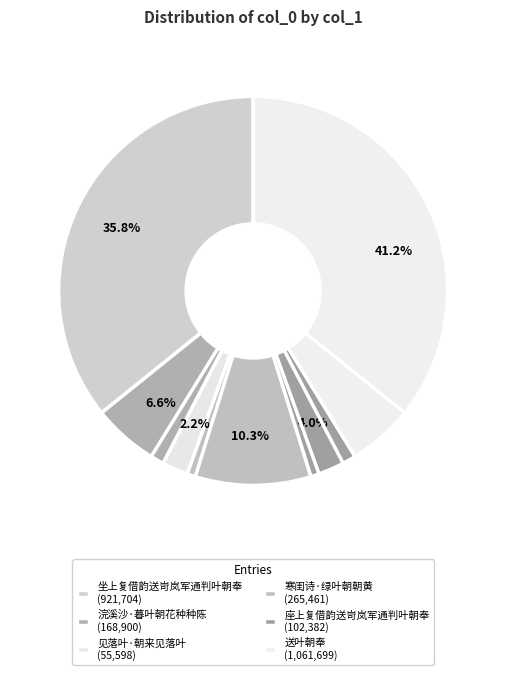

How many slices are in this pie chart?

6